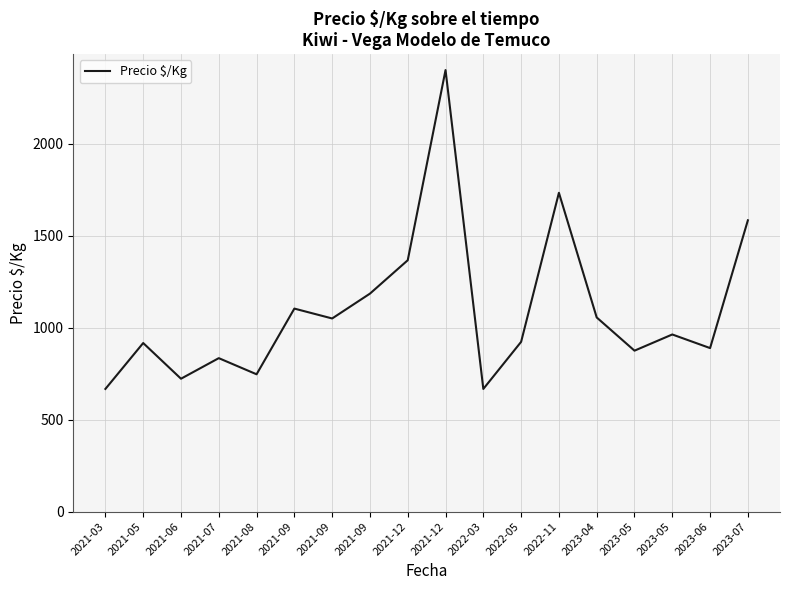

Is it true that the value at 2022-11 is 2554.3?

False